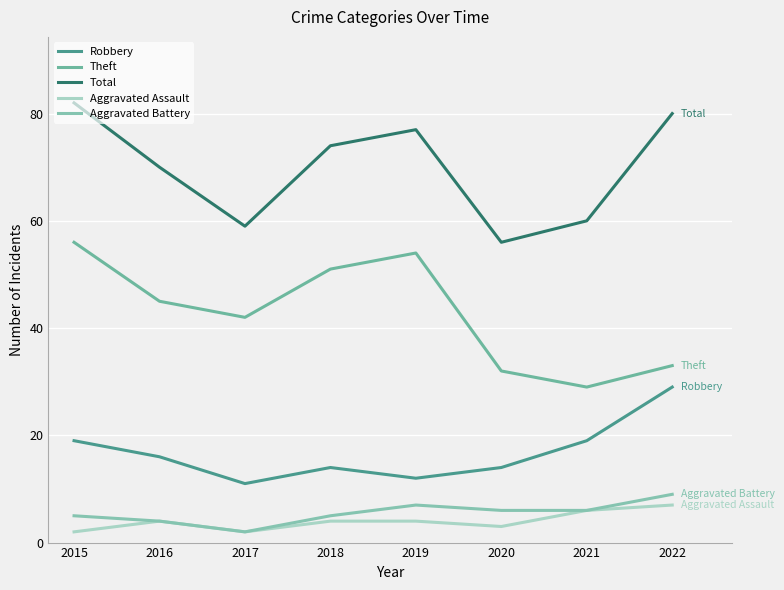

Reading left to right, transcribe all the data shown in this chart.

Robbery: 19	16	11	14	12	14	19	29
Theft: 56	45	42	51	54	32	29	33
Total: 82	70	59	74	77	56	60	80
Aggravated Assault: 2	4	2	4	4	3	6	7
Aggravated Battery: 5	4	2	5	7	6	6	9